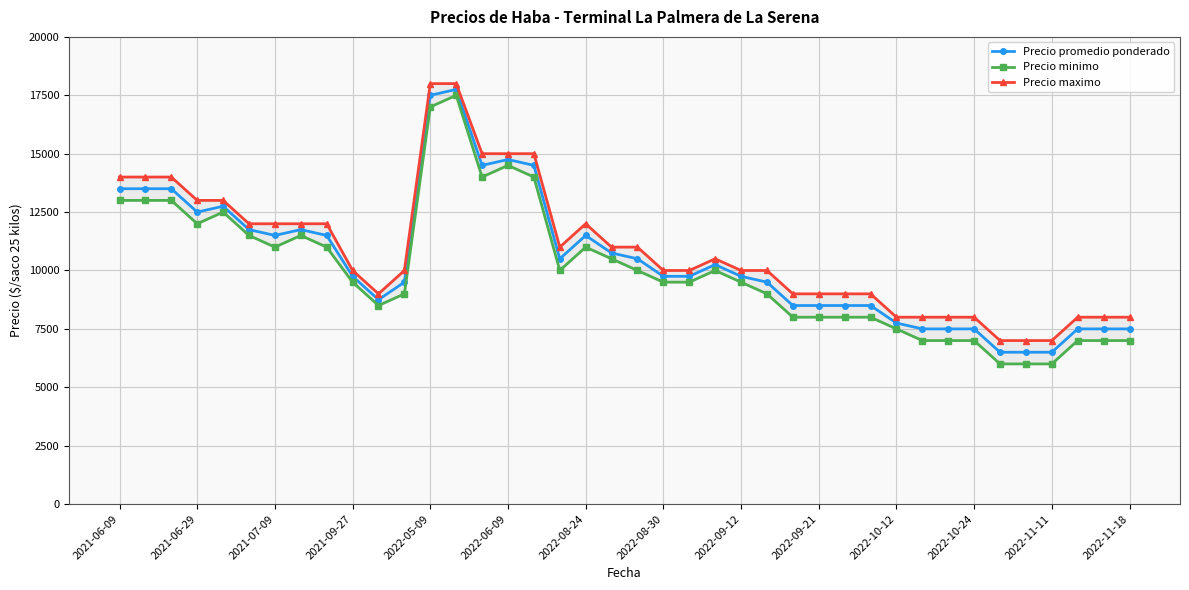

Rank the series by their average value, from lowest to highest.

Precio minimo, Precio promedio ponderado, Precio maximo